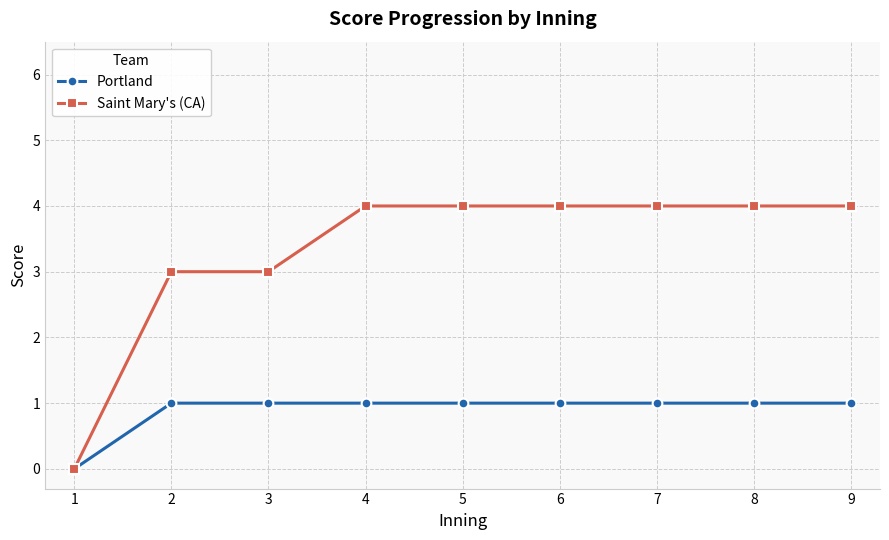

What is the difference between the highest and lowest values at 3?

2